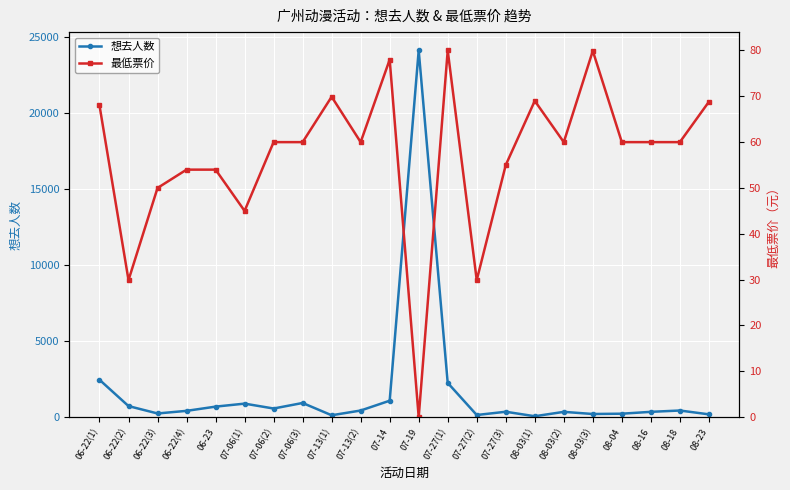

Does the chart display data point markers on the line(s)?

Yes